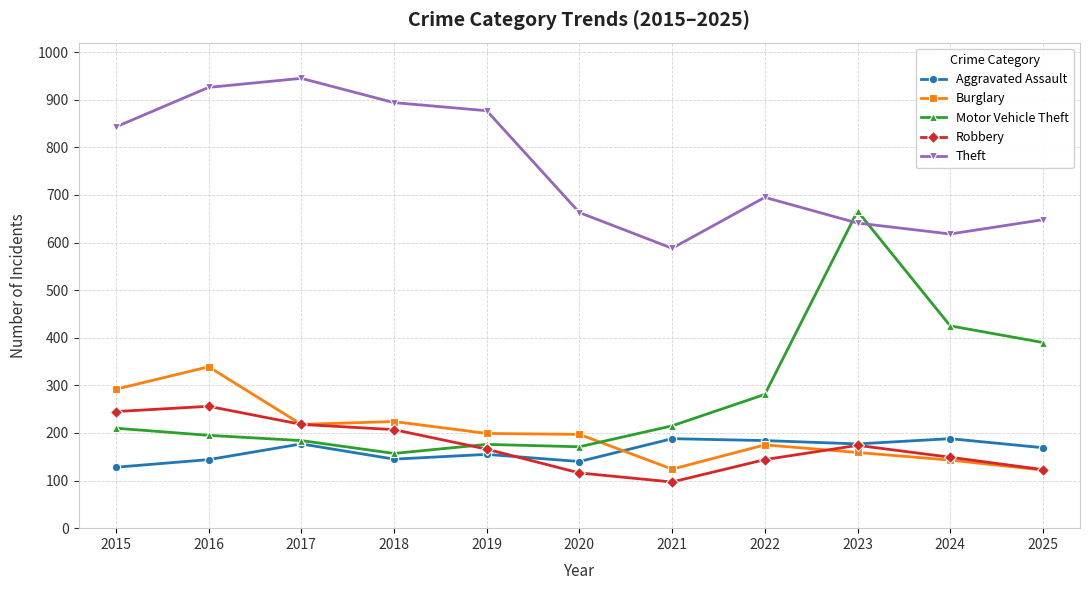

Where is the first local maximum for Robbery?

2016